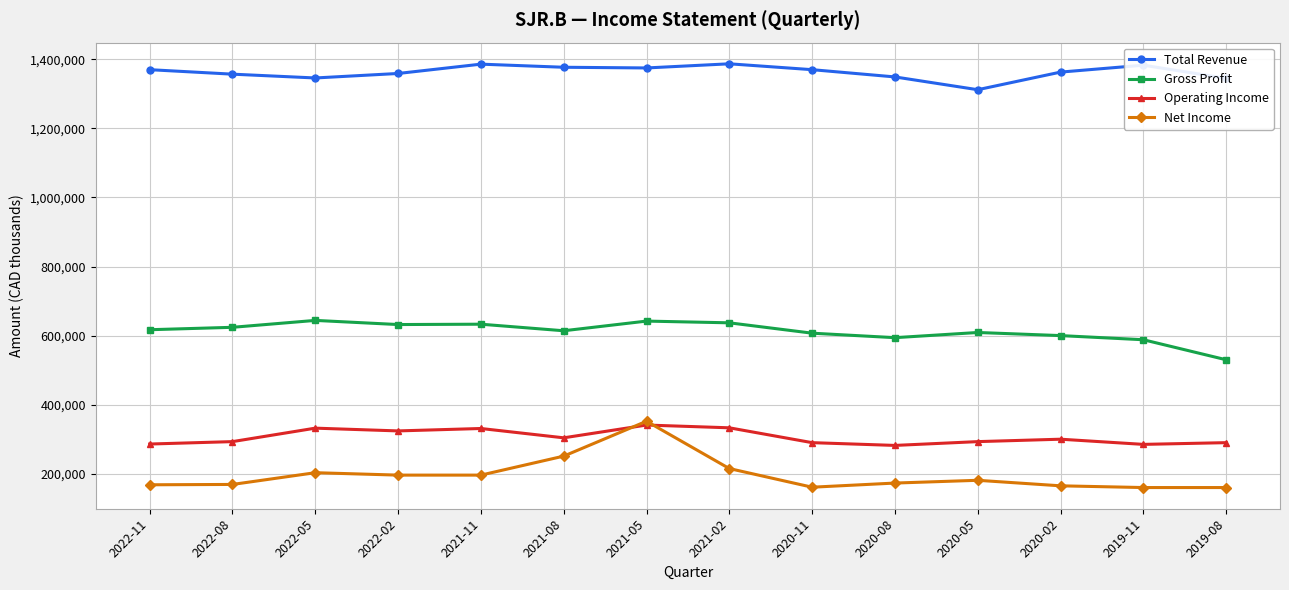

What is the highest value of the Net Income series?

352000